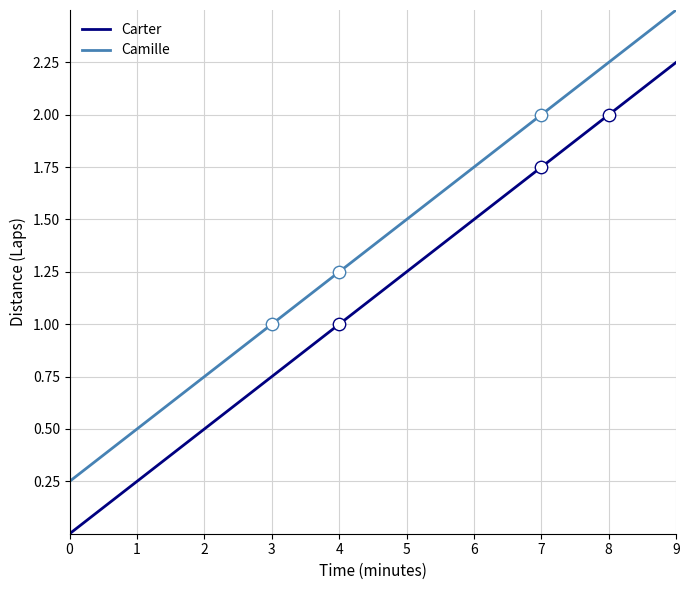

What are all the series names shown in the legend?

Carter, Camille